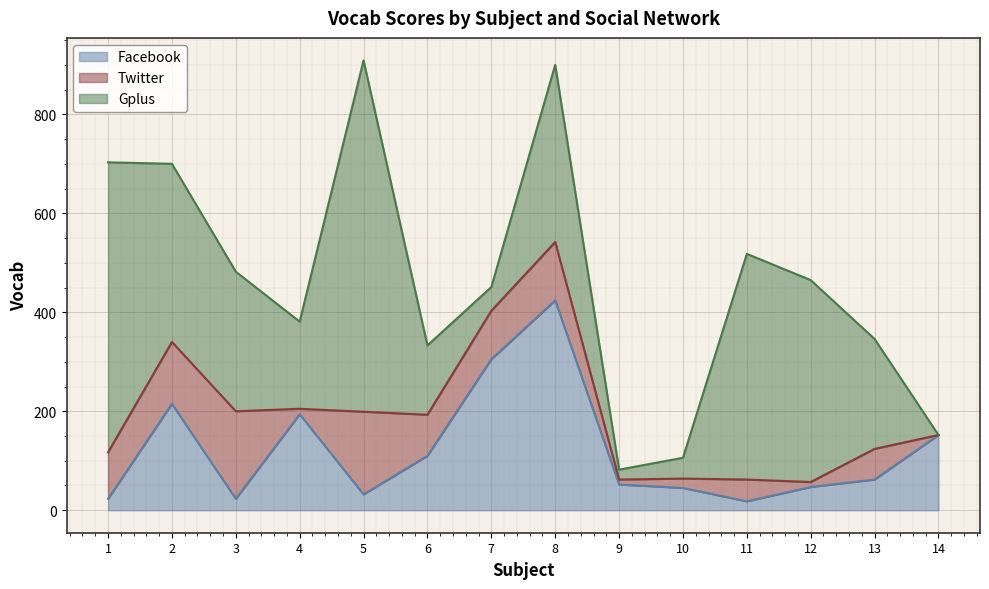

Reading left to right, what are all the values shown in this chart?

Facebook: 23	215	23	194	32	110	305	424	52	45	18	47	62	152
Twitter: 94	125	177	11	167	83	98	118	10	19	44	10	62	0
Gplus: 586	360	282	176	710	140	48	358	20	42	456	408	222	0